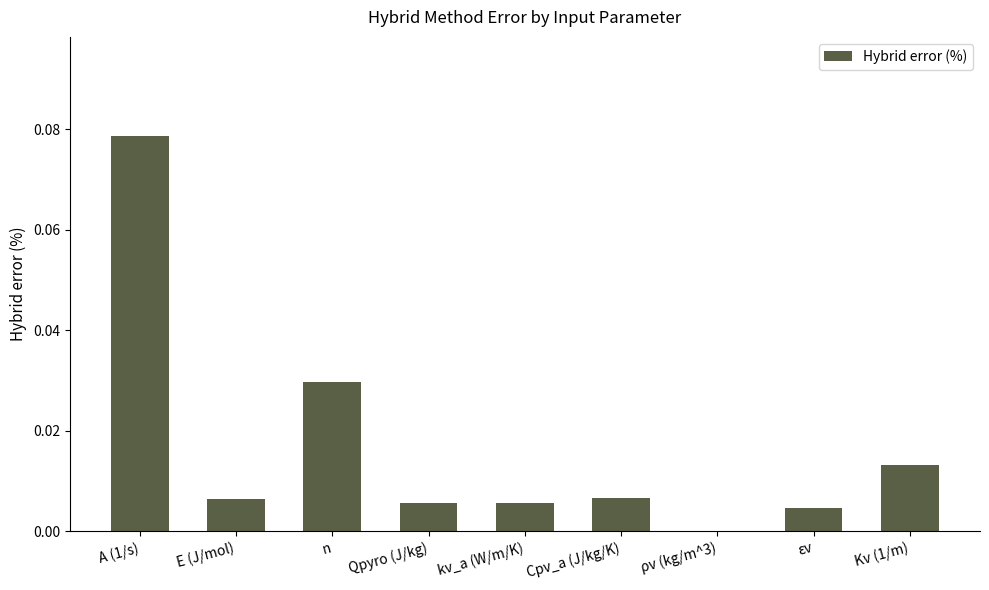

Between εv and Kv (1/m), which is larger?

Kv (1/m)